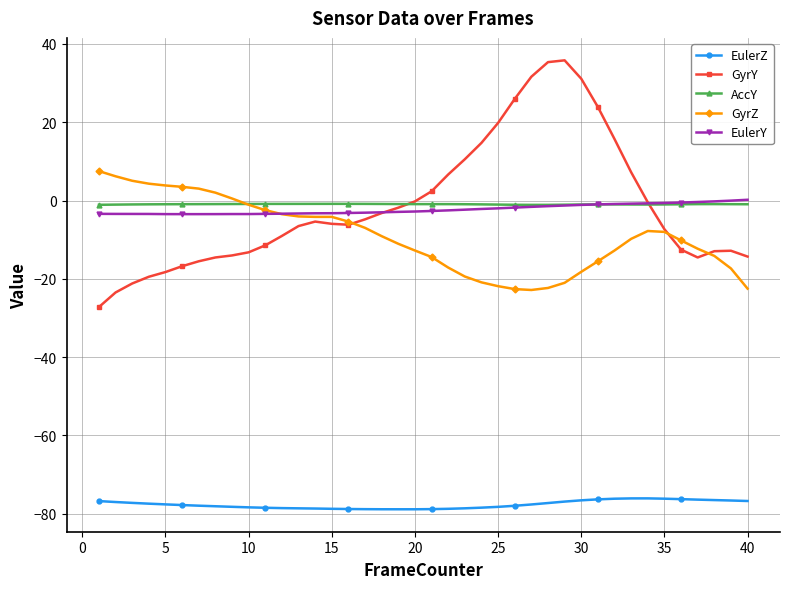

What is the sum of all AccY values?

-38.4